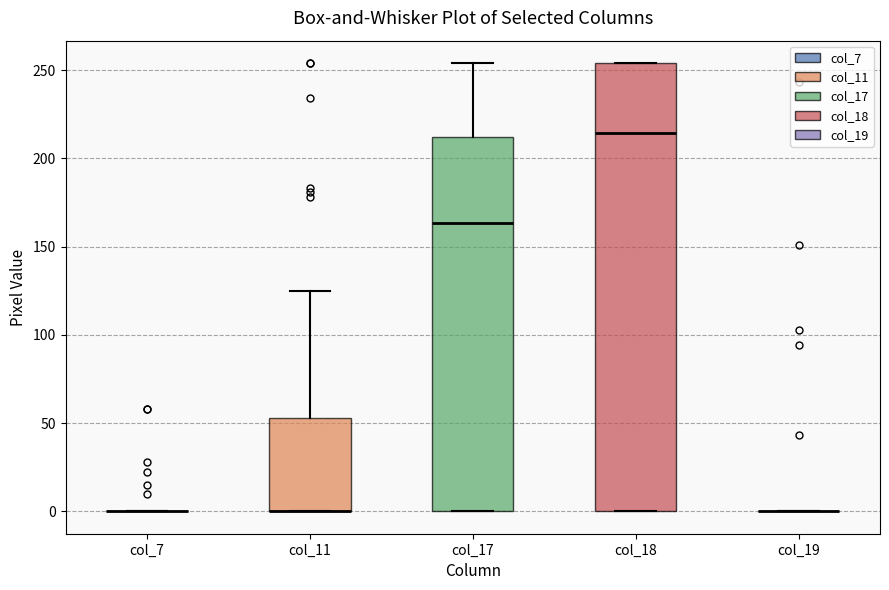

Reading left to right, read every box against the y-axis: the position of its median line, the range the box covers, and the ends of its whiskers. The values are not printed on the chart, so give them approximately, as read against the axis.

col_7: box collapsed to a line at 0, whiskers 0 to 0
col_11: median 0 (drawn on the box's lower edge), box 0 to 55, whiskers 0 to 125
col_17: median 165, box 0 to 210, whiskers 0 to 255
col_18: median 215, box 0 to 255, whiskers 0 to 255
col_19: box collapsed to a line at 0, whiskers 0 to 0